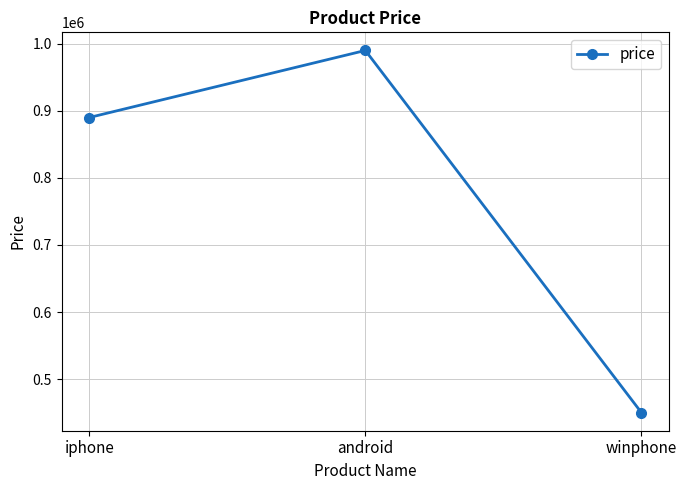

Reading left to right, extract all data points from this chart.

iphone=890000	android=990000	winphone=450000